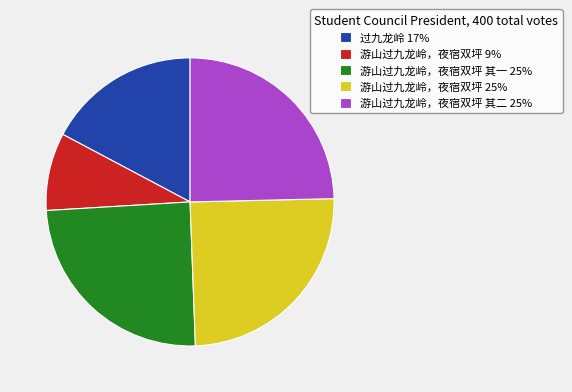

Does any single category account for the majority?

No